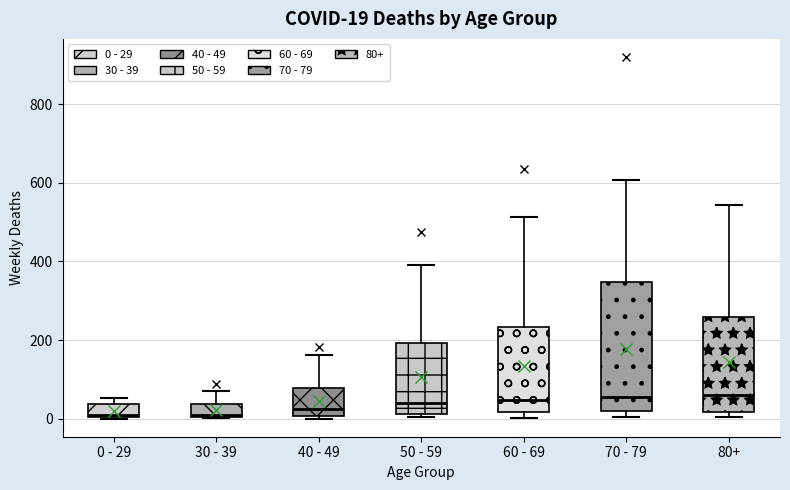

Comparing the boxes themselves (not the whiskers), which one is the tallest?

70 - 79